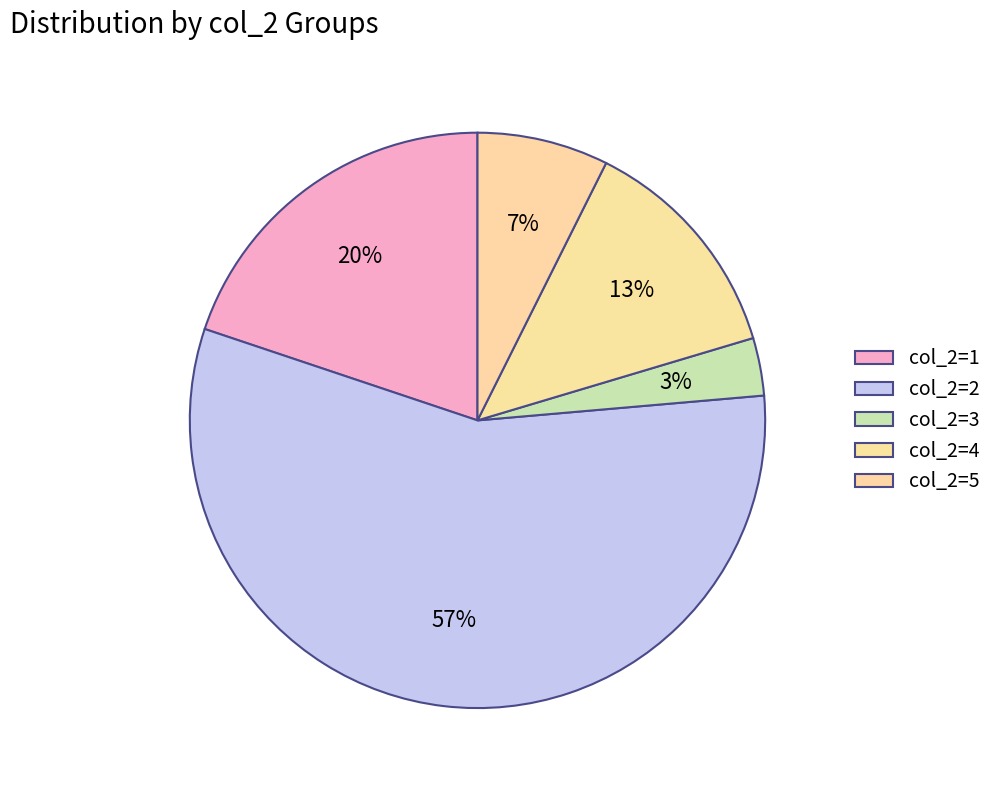

How many segments does this pie chart have?

5